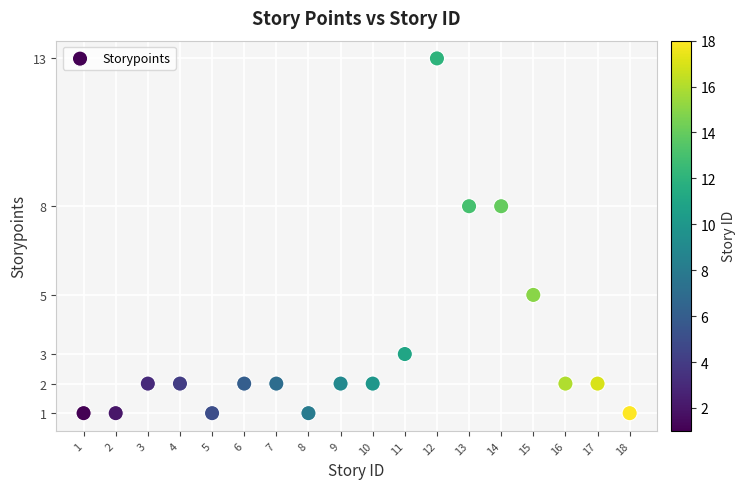

What is the range of X values (max minus min)?

17